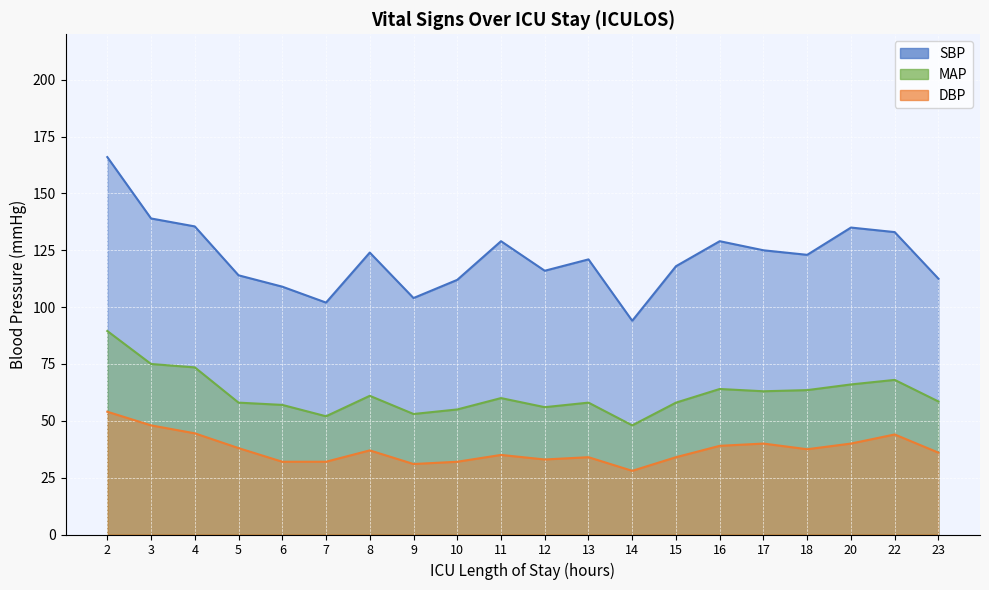

How many values in the SBP series are below 123?

10